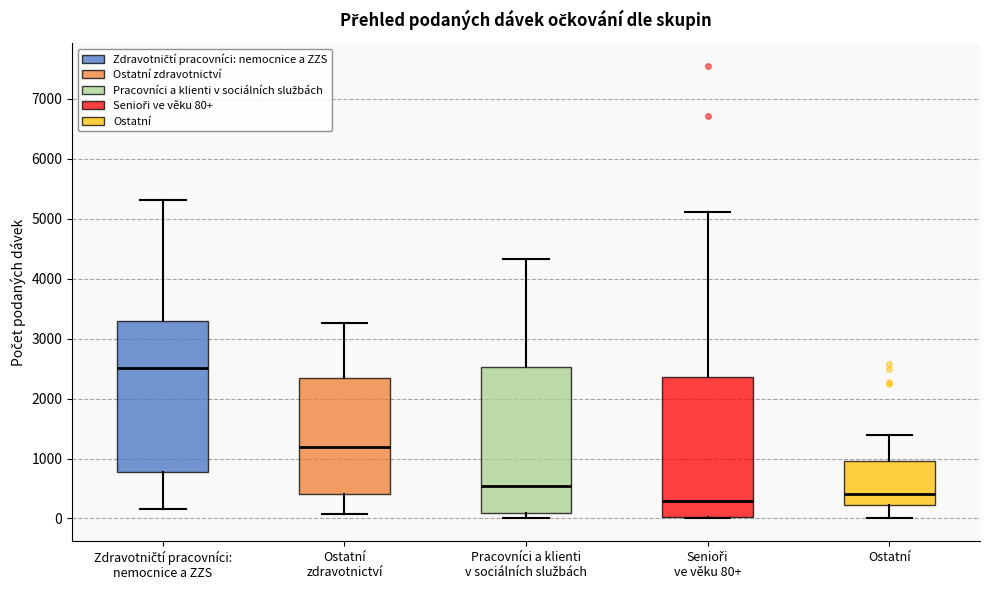

Reading left to right, transcribe this box plot: for each box, give where its median line is, the range the box spans, and where its two whiskers end, as read against the y-axis. The values are not printed on the chart, so give them approximately, as read against the axis.

Zdravotničtí pracovníci: nemocnice a ZZS: median 2500, box 800 to 3300, whiskers 200 to 5300
Ostatní zdravotnictví: median 1200, box 400 to 2300, whiskers 100 to 3300
Pracovníci a klienti v sociálních službách: median 500, box 100 to 2500, whiskers 0 to 4300
Senioři ve věku 80+: median 300, box 0 to 2400, whiskers 0 (just below the box's lower edge) to 5100
Ostatní: median 400, box 200 to 1000, whiskers 0 to 1400